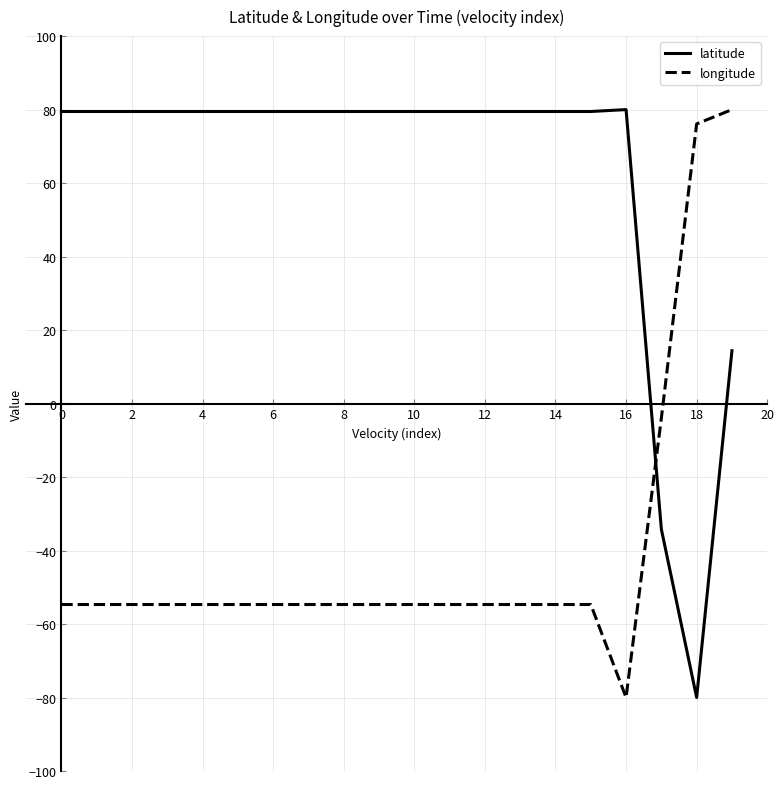

List the series in order of their overall mean, highest first.

latitude, longitude